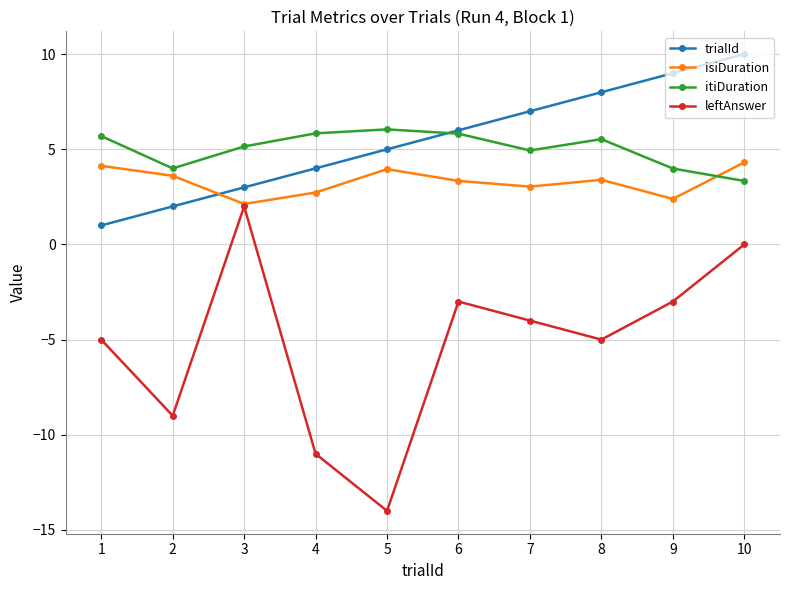

Which series ends up on top after the final intersection of isiDuration and trialId?

trialId